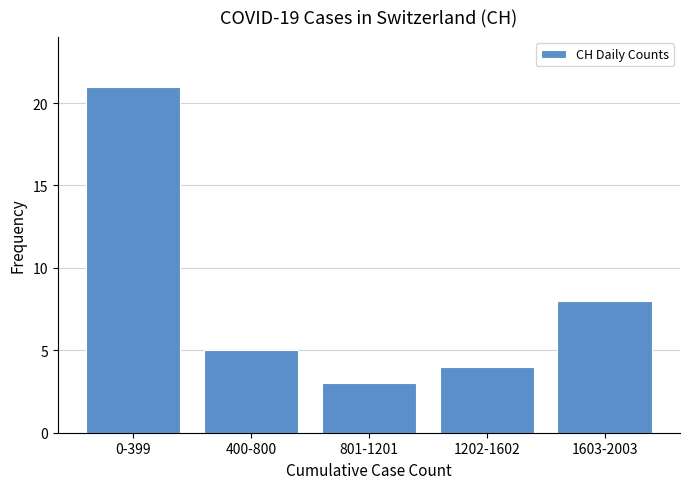

Reading right to left, what are all the values shown in this chart?

1603-2003=8	1202-1602=4	801-1201=3	400-800=5	0-399=21